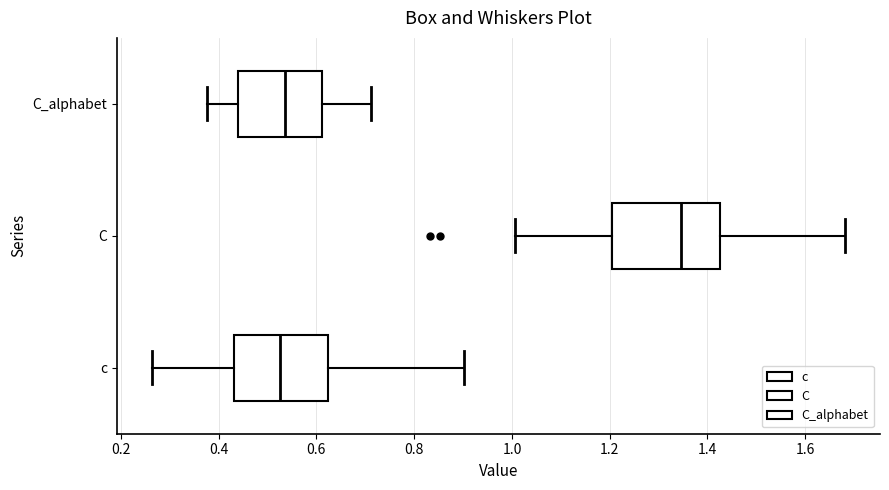

Reading bottom to top, transcribe this box plot: for each box, give where its median line is, the range the box spans, and where its two whiskers end, as read against the x-axis. The values are not printed on the chart, so give them approximately, as read against the axis.

c: median 0.52, box 0.44 to 0.62, whiskers 0.26 to 0.90
C: median 1.34, box 1.20 to 1.42, whiskers 1.00 to 1.68
C_alphabet: median 0.54, box 0.44 to 0.62, whiskers 0.38 to 0.72